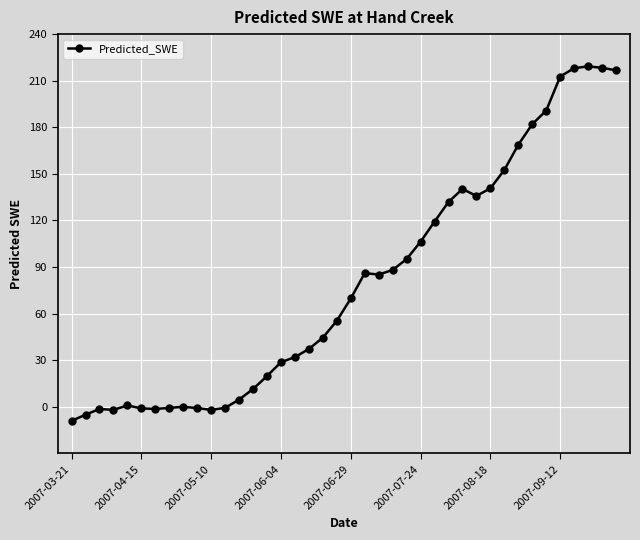

What is the value of the 15th point from the left?

19.8